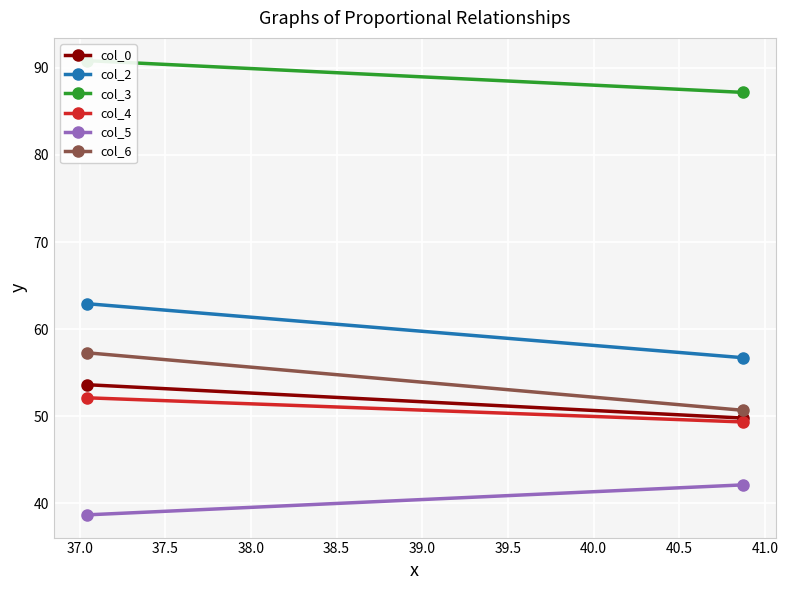

How many data points does each series have?

2